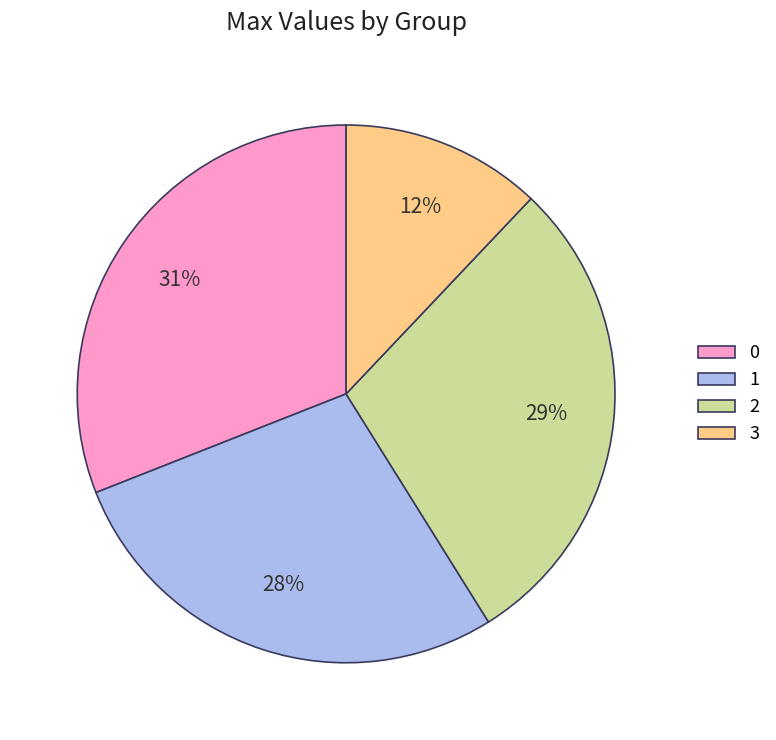

Do 0 and 1 together represent more than half of the pie?

Yes